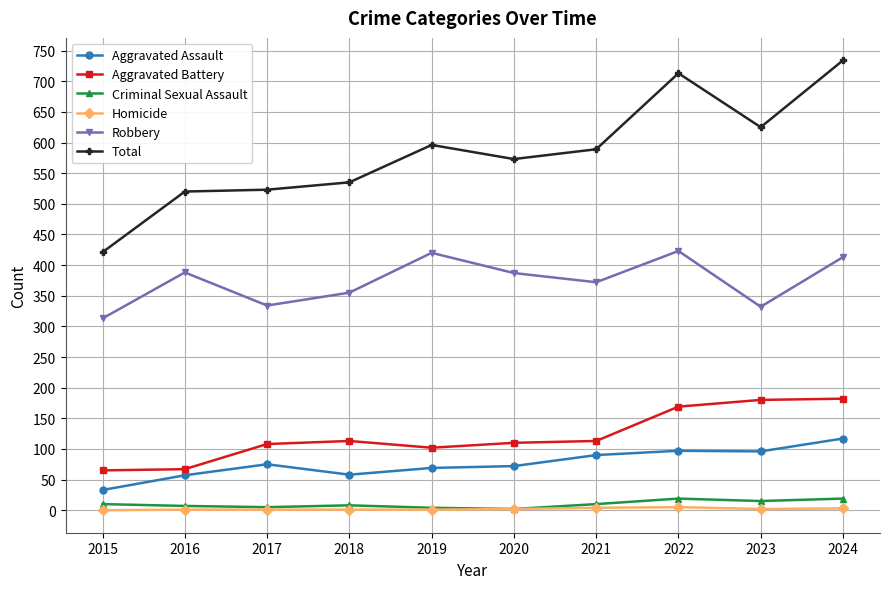

What is the difference between the Aggravated Battery values at 2024 and 2019?

80